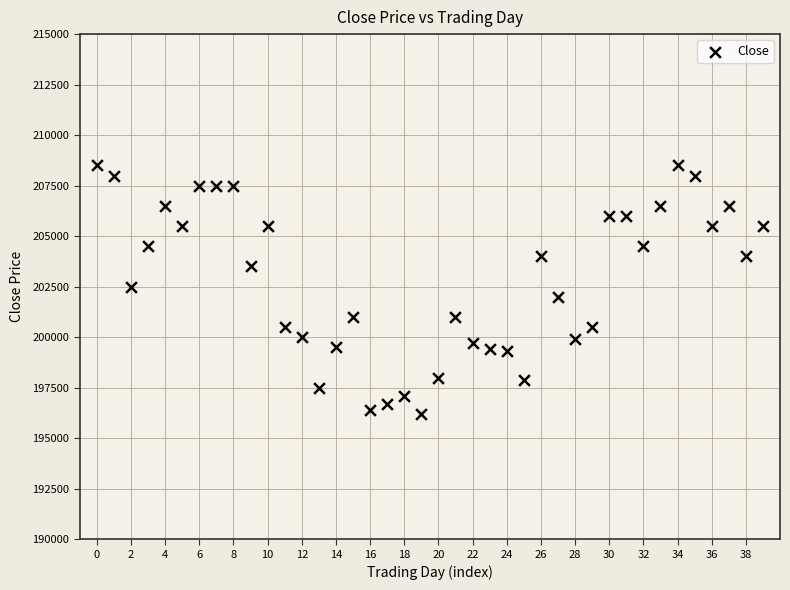

What is the range of Y values (max minus min)?

12300